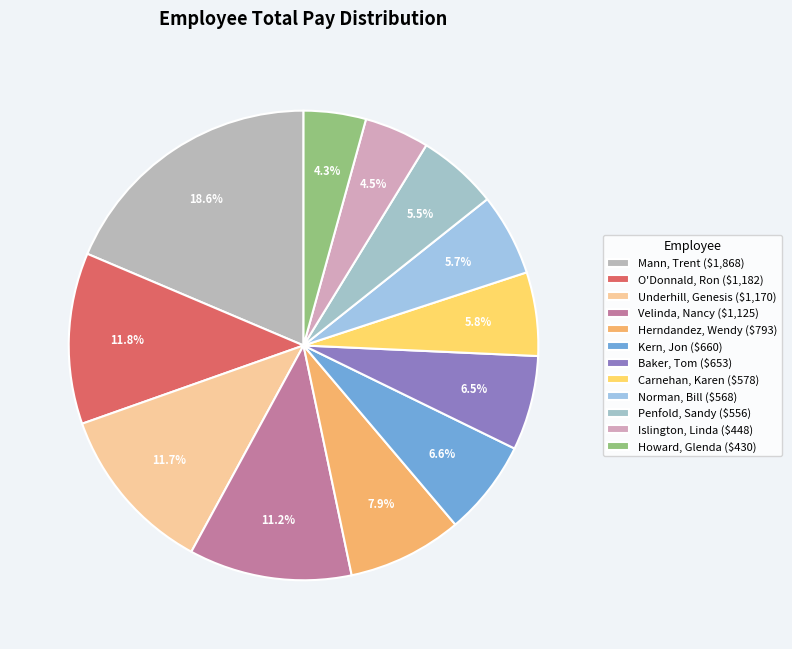

Count the number of slices in the pie.

12